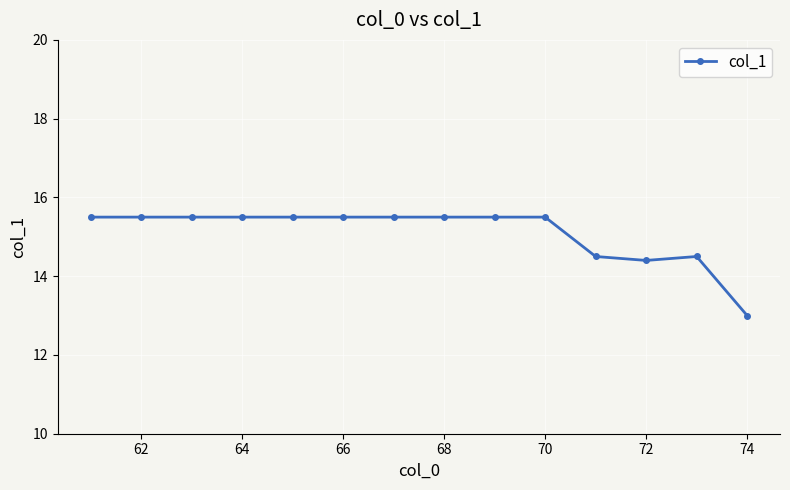

What is the average value?

15.1